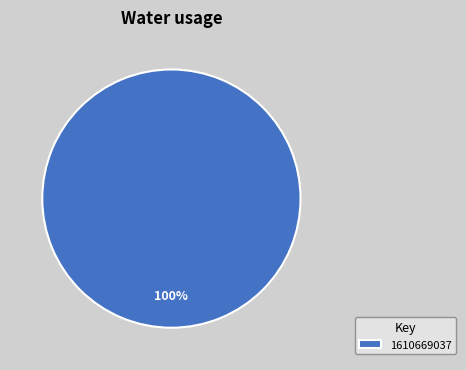

Count the number of slices in the pie.

1